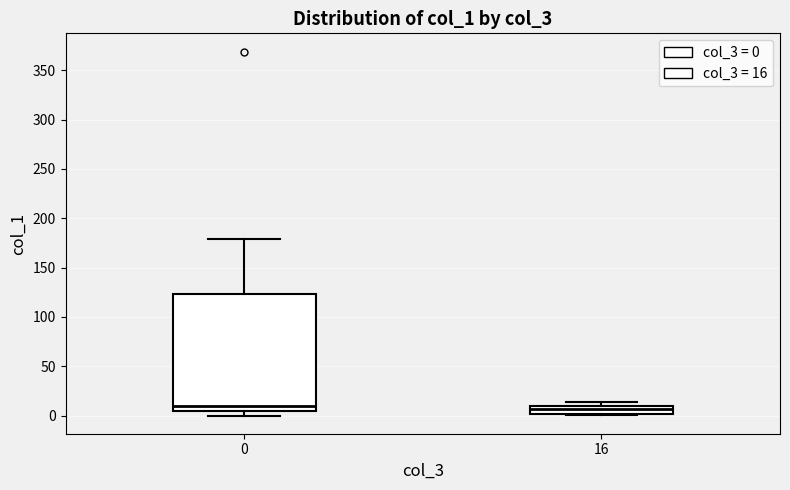

Reading left to right, transcribe this box plot: for each box, give where its median line is, the range the box spans, and where its two whiskers end, as read against the y-axis. The values are not printed on the chart, so give them approximately, as read against the axis.

0: median 10, box 5 to 125, whiskers 0 to 180
16: median 5, box 0 to 10, whiskers 0 to 15